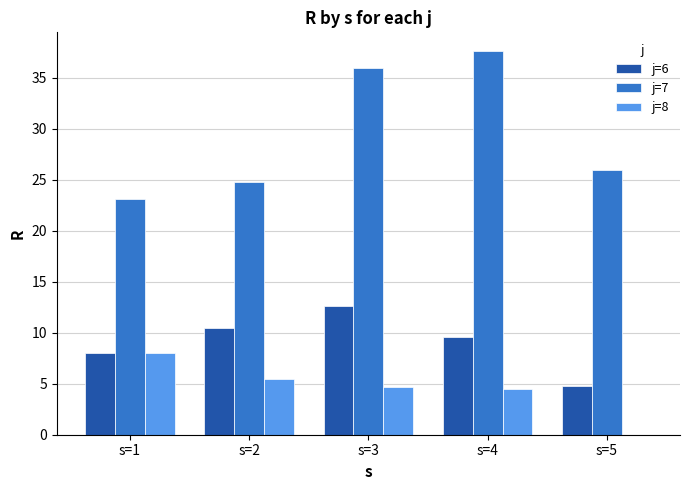

Read the j=6 value at s=2.

10.5